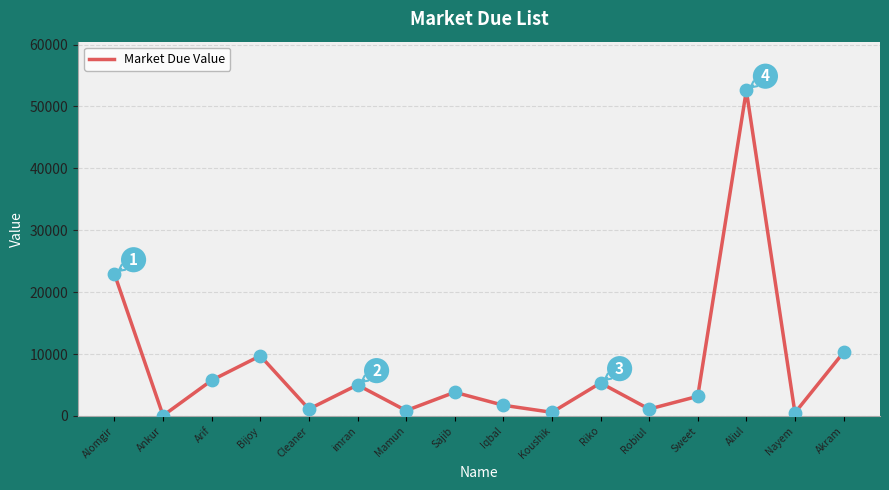

What is the change in value from Ankur to Robiul?

+1055